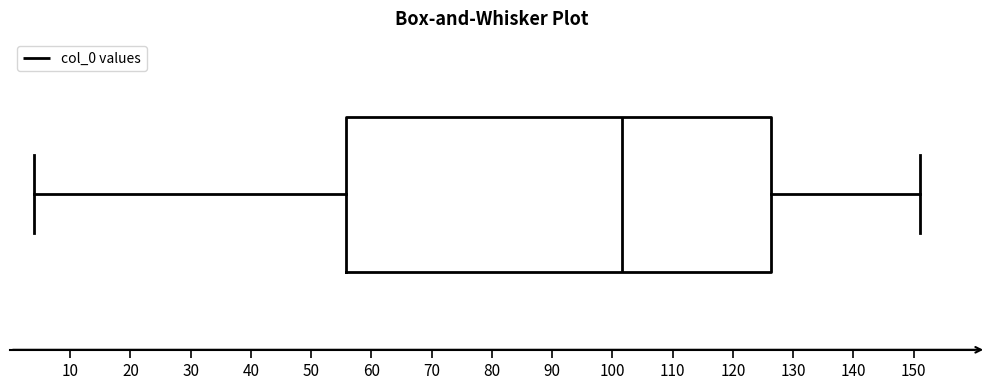

Transcribe this box plot: give where the median line is, the range the box spans, and where the two whiskers end, as read against the x-axis. The values are not printed on the chart, so give them approximately, as read against the axis.

median 102, box 56 to 126, whiskers 4 to 151